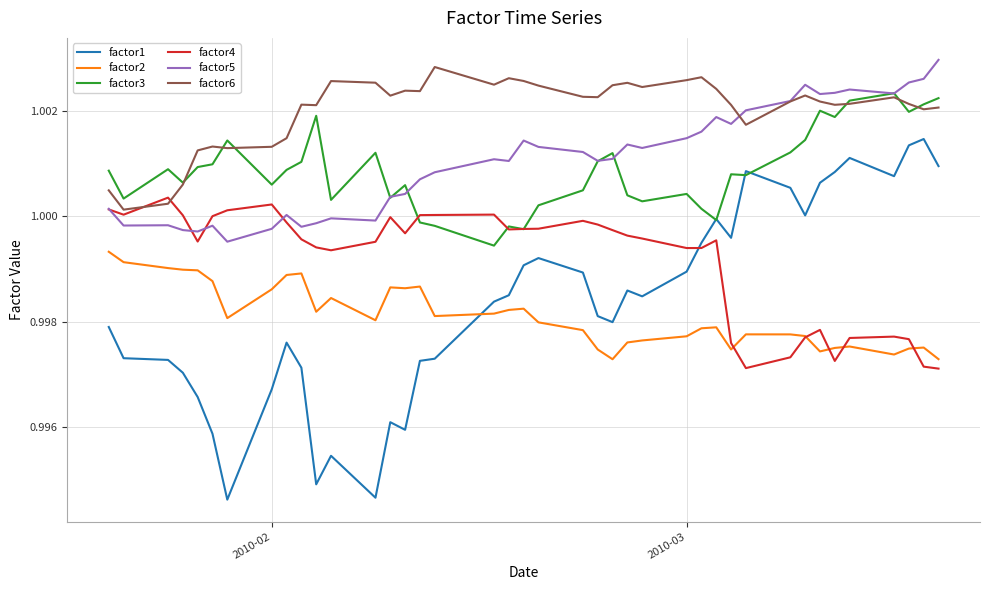

In factor3, how many points are higher than both neighbors (excluding endpoints)?

11